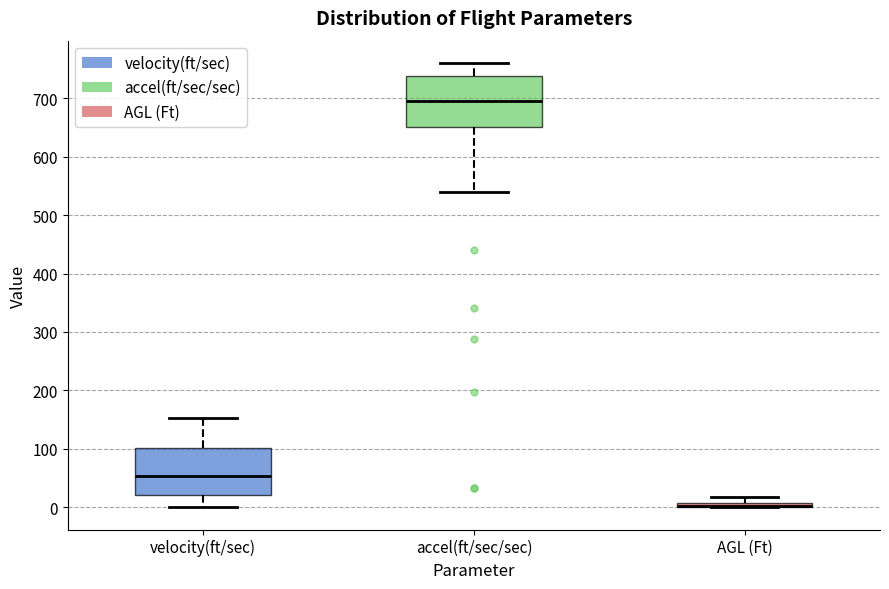

Where does the upper whisker of the box for accel(ft/sec/sec) end on the y-axis? The values are not printed on the chart, so give them approximately, as read against the axis.

760